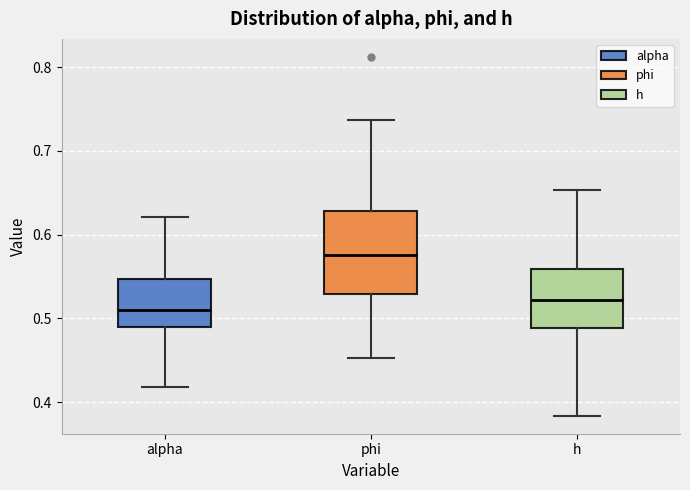

Reading left to right, read every box against the y-axis: the position of its median line, the range the box covers, and the ends of its whiskers. The values are not printed on the chart, so give them approximately, as read against the axis.

alpha: median 0.51, box 0.49 to 0.55, whiskers 0.42 to 0.62
phi: median 0.58, box 0.53 to 0.63, whiskers 0.45 to 0.74
h: median 0.52, box 0.49 to 0.56, whiskers 0.38 to 0.65